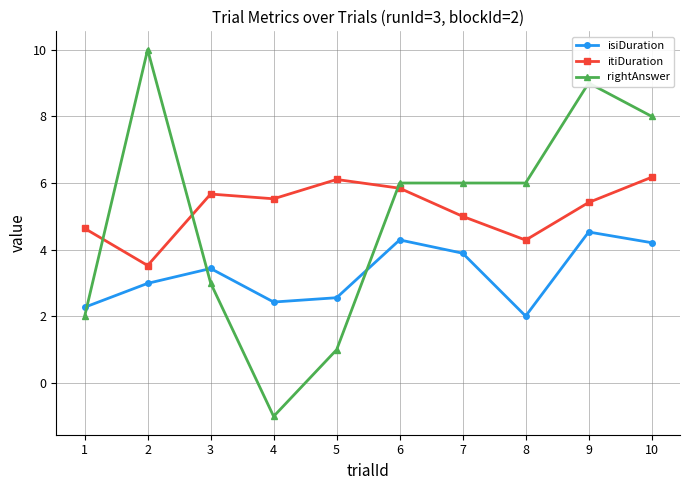

How many lines are shown in the chart?

3